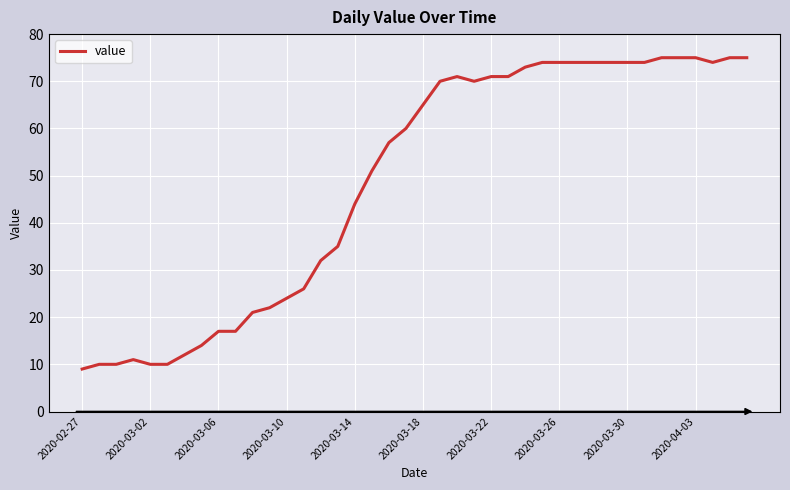

What is the minimum value shown in the chart?

9